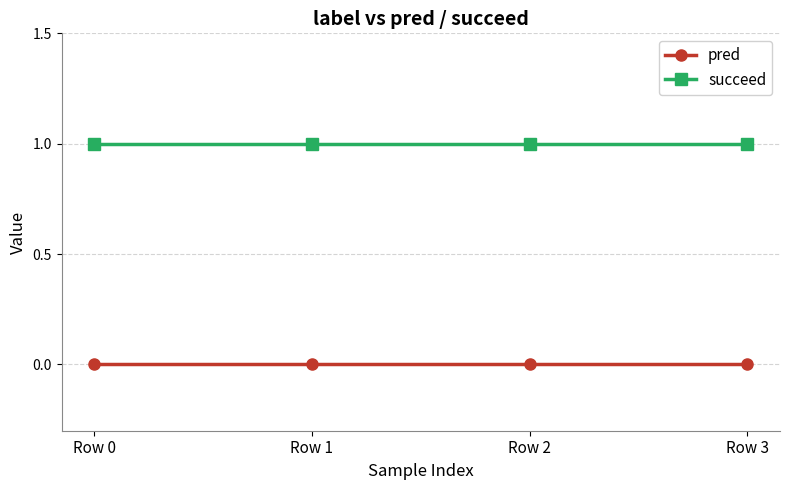

What is the value of the succeed point at the 2nd from the left?

1